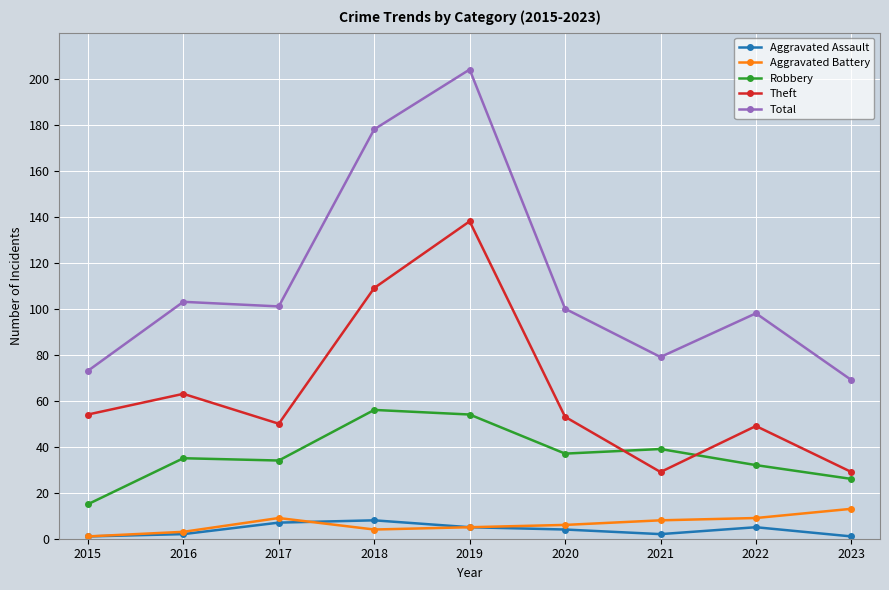

How many interior local valleys does the Total series have?

2